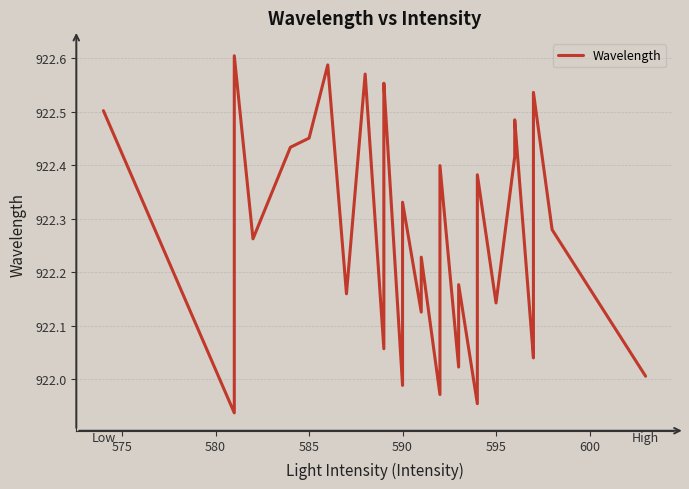

True or false: the data has more than 0 interior local peaks.

True